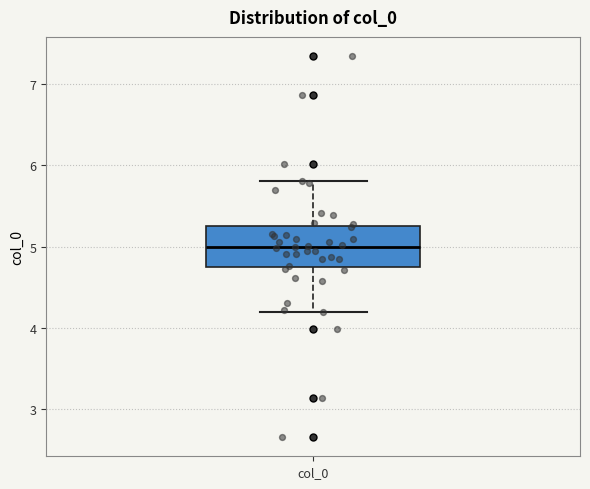

Transcribe this box plot: give where the median line is, the range the box spans, and where the two whiskers end, as read against the y-axis. The values are not printed on the chart, so give them approximately, as read against the axis.

median 5.0, box 4.7 to 5.3, whiskers 4.2 to 5.8